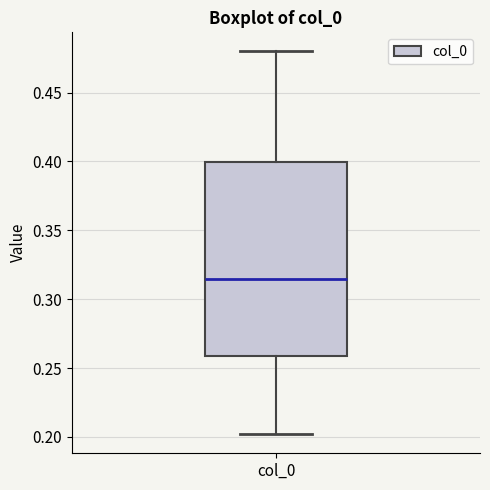

Where does the upper whisker of the box for col_0 end on the y-axis? The values are not printed on the chart, so give them approximately, as read against the axis.

0.480